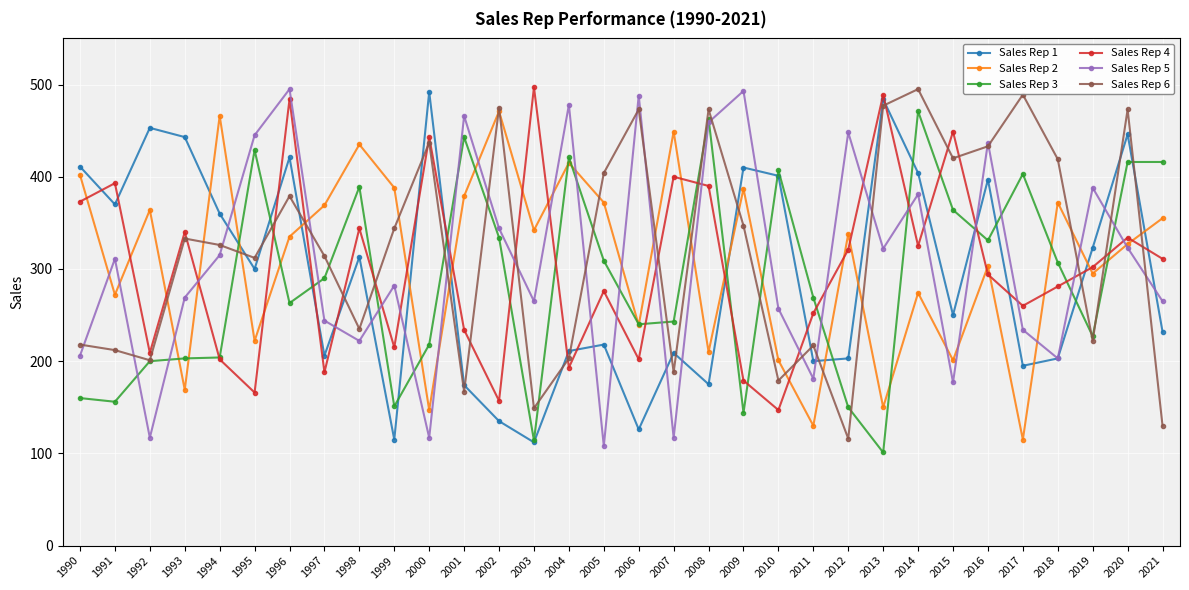

True or false: Sales Rep 1 and Sales Rep 5 cross at least once.

True